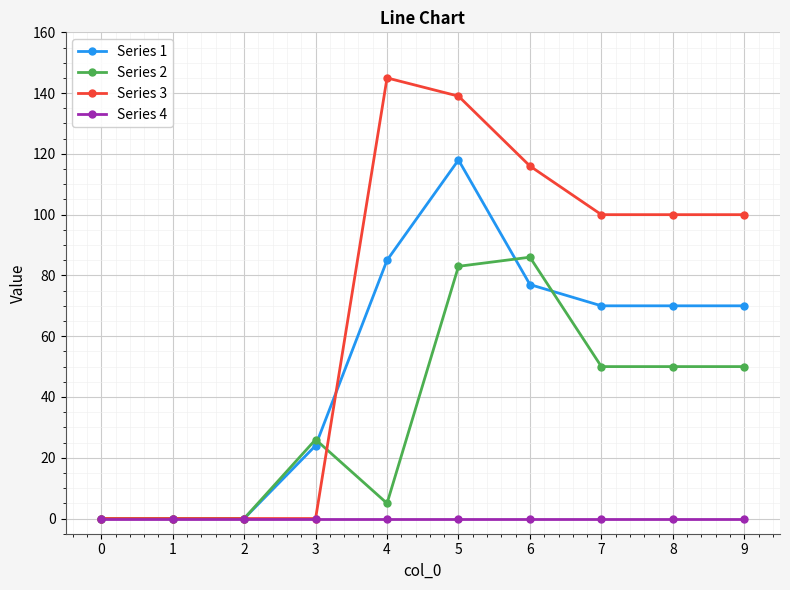

At 9, list the series in order from largest to smallest.

Series 3, Series 1, Series 2, Series 4